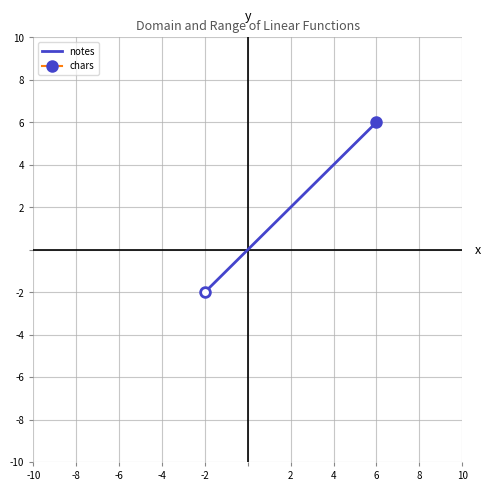

The chart shows a value of 8 at 6. True or false?

False